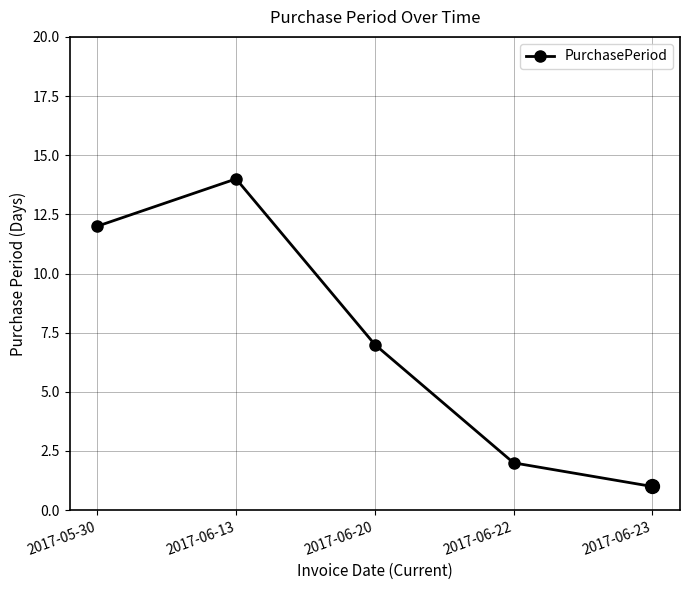

Which category has the highest value across all series?

2017-06-13